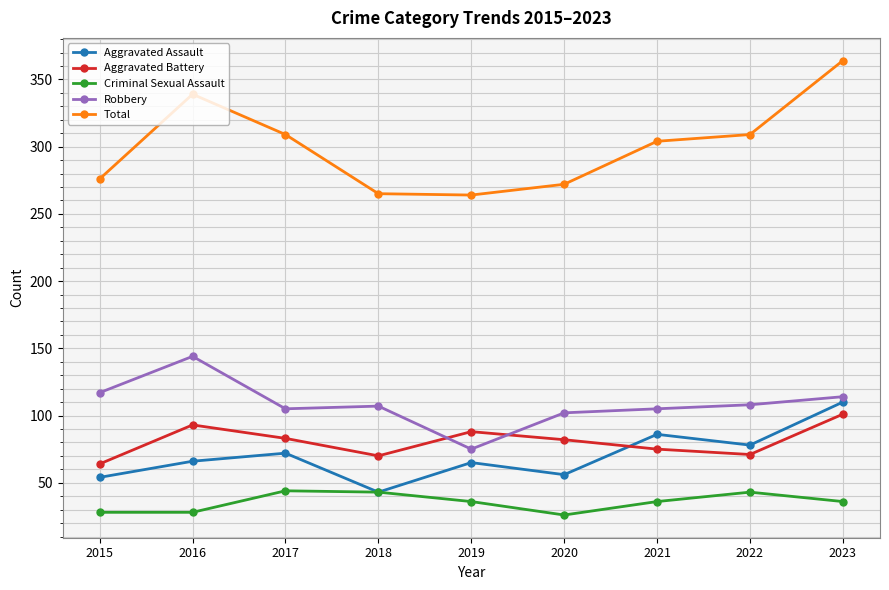

What is the difference between the Criminal Sexual Assault values at 2022 and 2020?

17